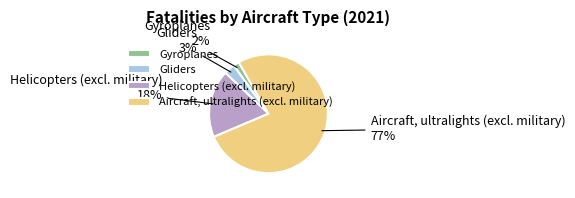

True or false: Gyroplanes accounts for 2% of the total.

True